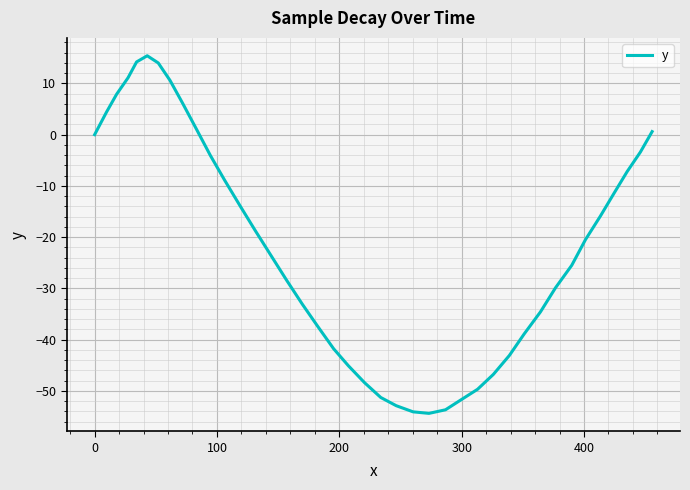

What is the greatest value displayed?

15.4